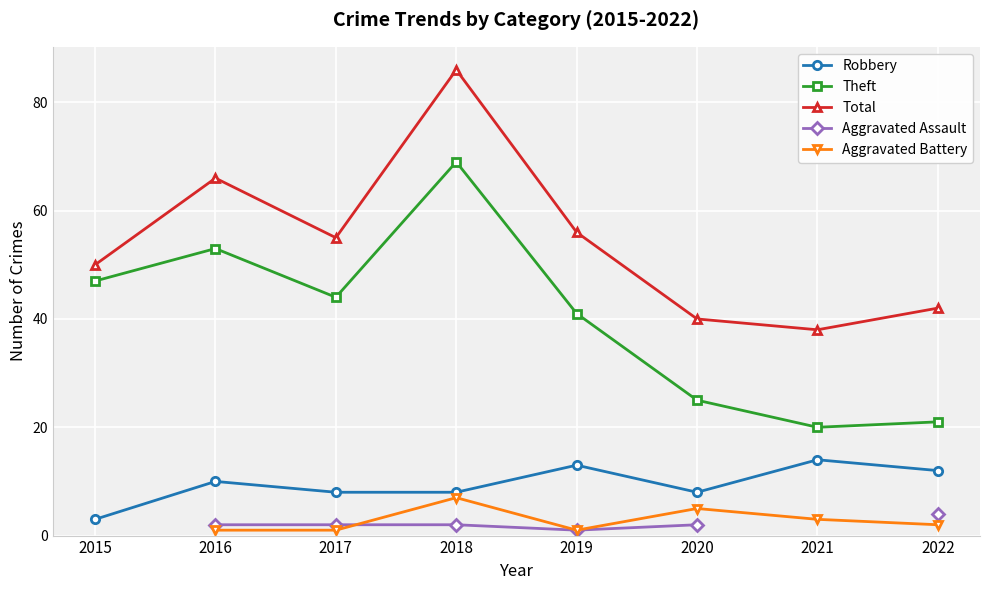

True or false: Robbery and Theft cross at least once.

False